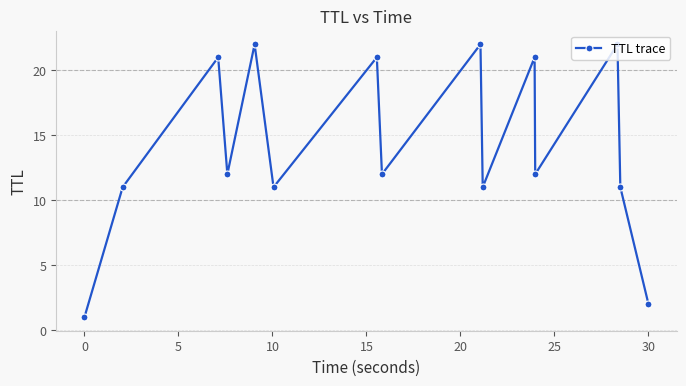

True or false: the data has more than 1 interior local peaks.

True